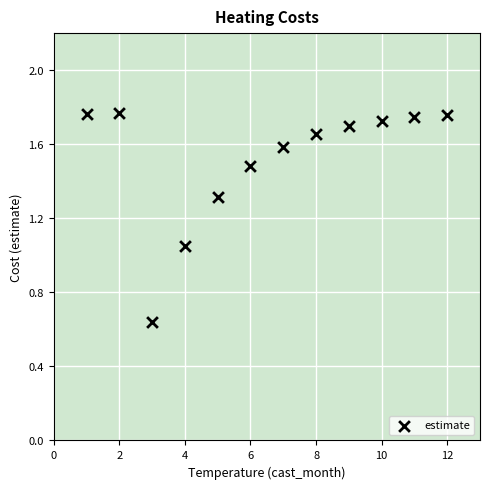

What is the range of X values (max minus min)?

11.0